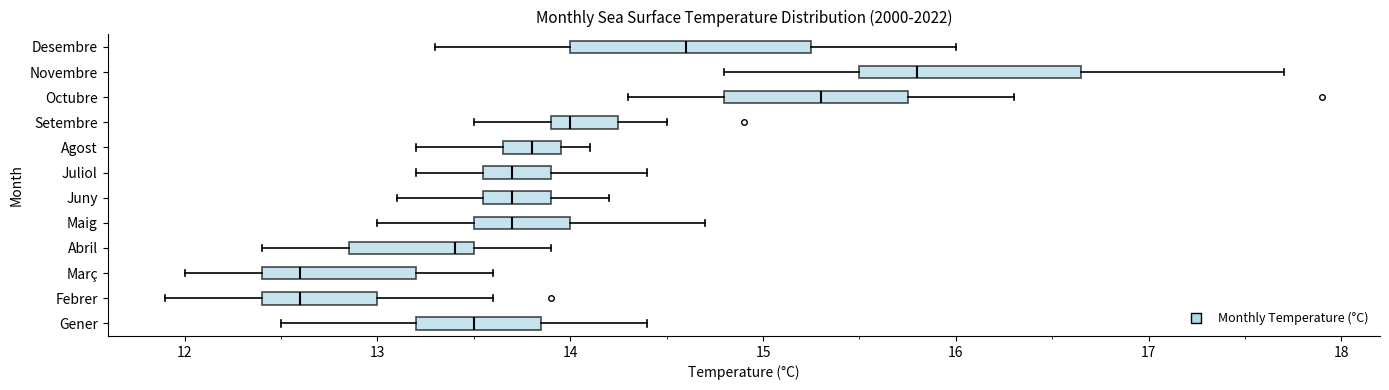

Reading bottom to top, transcribe this box plot: for each box, give where its median line is, the range the box spans, and where its two whiskers end, as read against the x-axis. The values are not printed on the chart, so give them approximately, as read against the axis.

Gener: median 13.5, box 13.2 to 13.9, whiskers 12.5 to 14.4
Febrer: median 12.6, box 12.4 to 13.0, whiskers 11.9 to 13.6
Març: median 12.6, box 12.4 to 13.2, whiskers 12.0 to 13.6
Abril: median 13.4, box 12.9 to 13.5, whiskers 12.4 to 13.9
Maig: median 13.7, box 13.5 to 14.0, whiskers 13.0 to 14.7
Juny: median 13.7, box 13.6 to 13.9, whiskers 13.1 to 14.2
Juliol: median 13.7, box 13.6 to 13.9, whiskers 13.2 to 14.4
Agost: median 13.8, box 13.7 to 14.0, whiskers 13.2 to 14.1
Setembre: median 14.0, box 13.9 to 14.3, whiskers 13.5 to 14.5
Octubre: median 15.3, box 14.8 to 15.8, whiskers 14.3 to 16.3
Novembre: median 15.8, box 15.5 to 16.7, whiskers 14.8 to 17.7
Desembre: median 14.6, box 14.0 to 15.3, whiskers 13.3 to 16.0